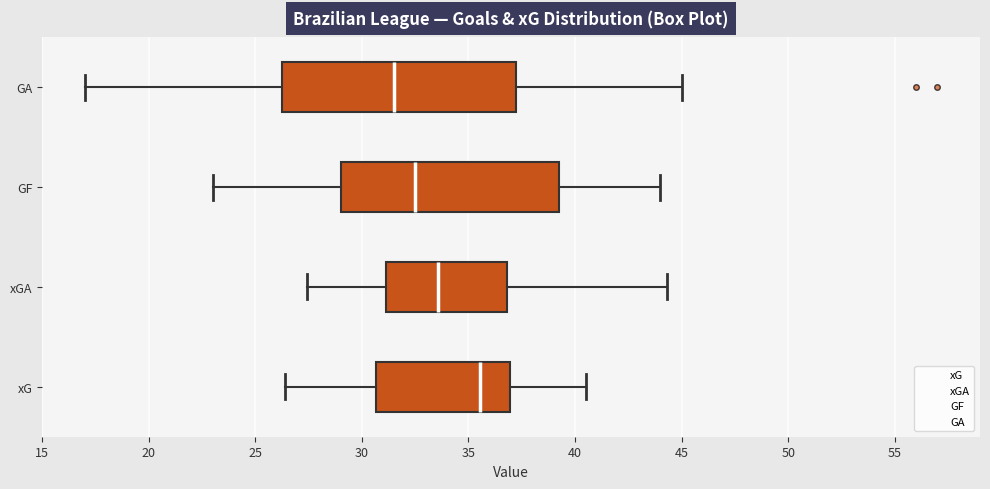

Where is the left edge of the box for GA on the x-axis? The values are not printed on the chart, so give them approximately, as read against the axis.

26.5